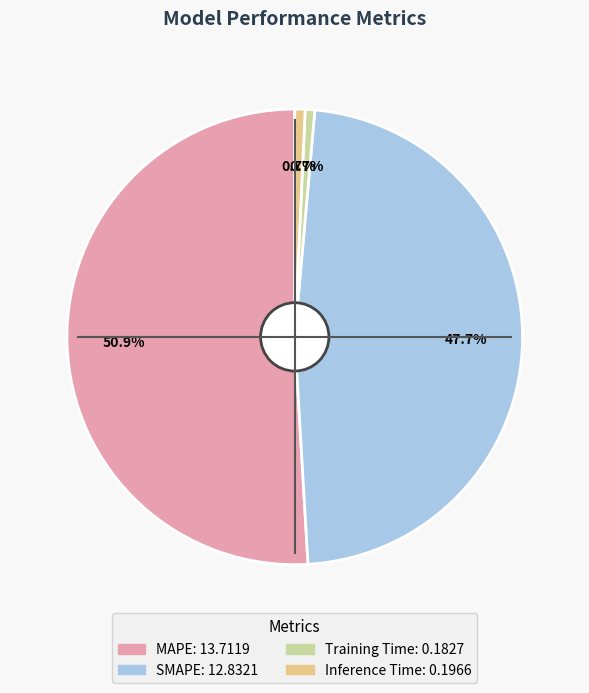

Between Inference Time and MAPE, which is larger?

MAPE